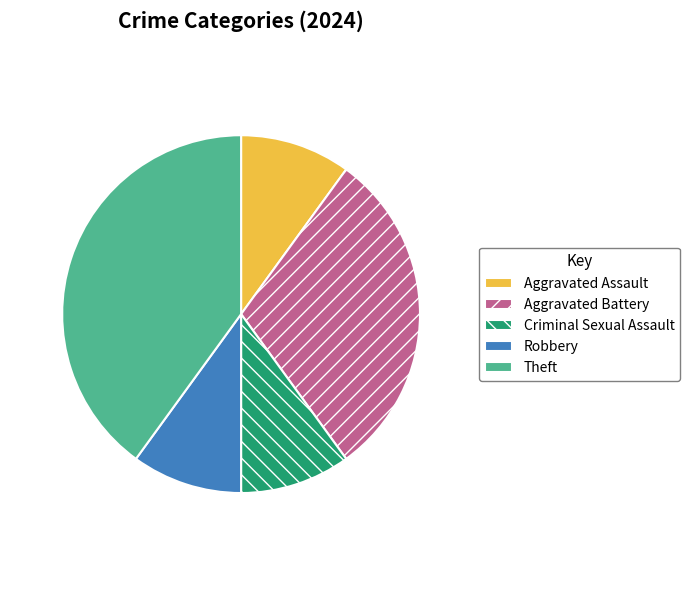

Is the sum of Aggravated Assault and Robbery greater than half?

No